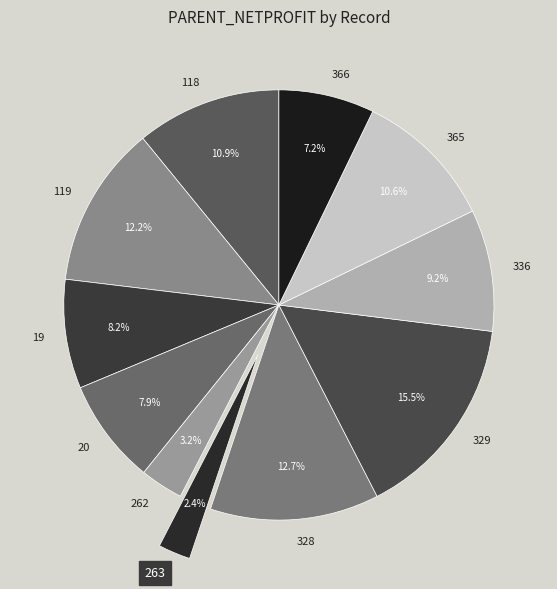

Combined, what portion of the pie is 119 and 262?

15.4%